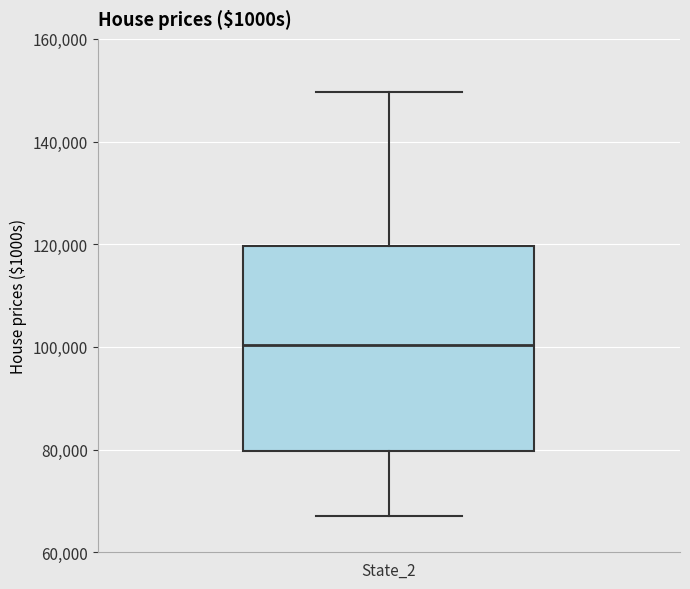

Transcribe this box plot: give where the median line is, the range the box spans, and where the two whiskers end, as read against the y-axis. The values are not printed on the chart, so give them approximately, as read against the axis.

median 100000, box 80000 to 120000, whiskers 68000 to 150000